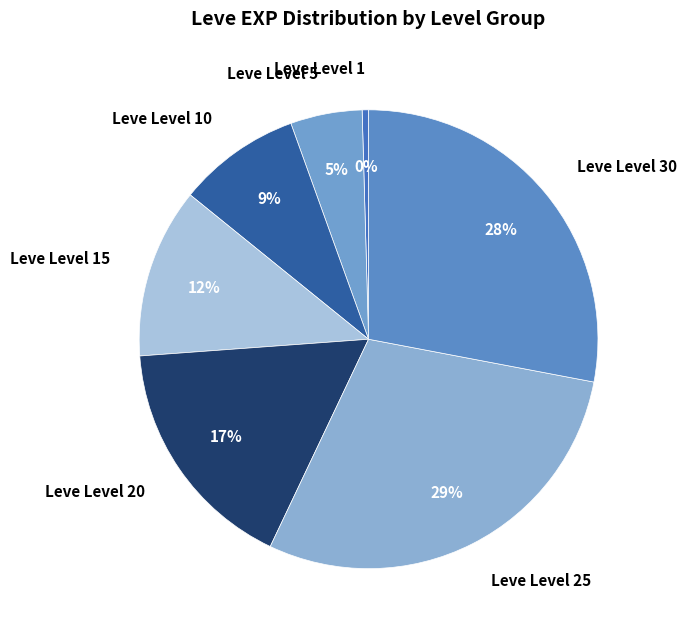

Do Leve Level 20 and Leve Level 5 together represent more than half of the pie?

No